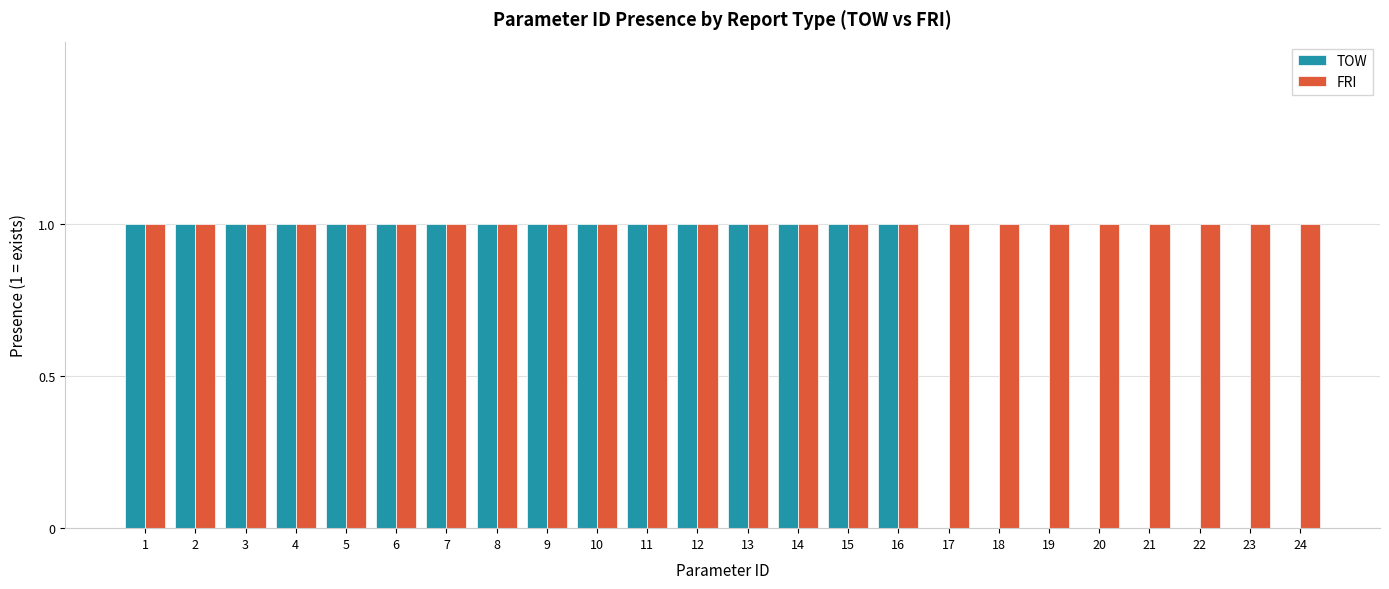

Is the value of FRI at 13 greater than the value of TOW at 19?

Yes